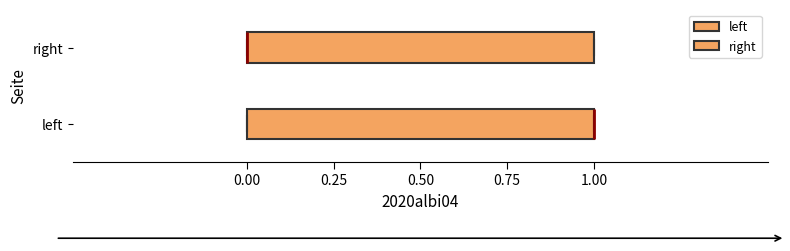

Reading bottom to top, read every box against the x-axis: the position of its median line, the range the box covers, and the ends of its whiskers. The values are not printed on the chart, so give them approximately, as read against the axis.

left: median 1 (drawn on the box's right edge), box 0 to 1, whiskers 0 to 1
right: median 0 (drawn on the box's left edge), box 0 to 1, whiskers 0 to 1